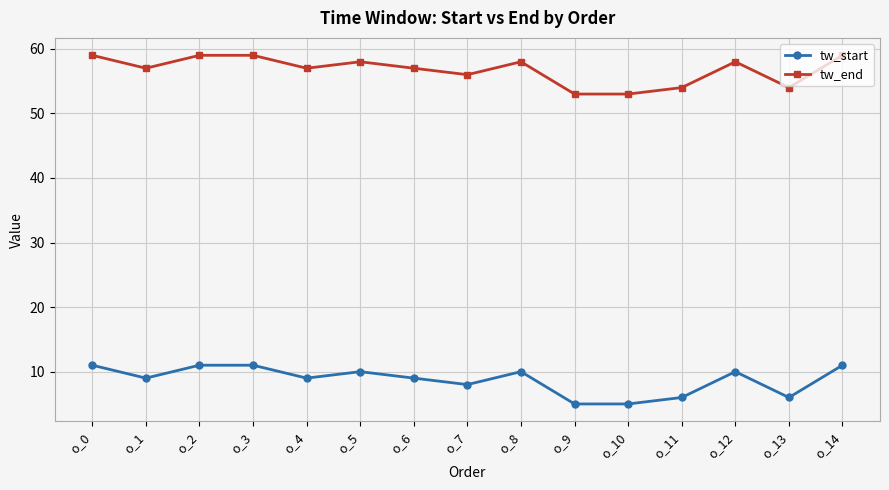

Reading left to right, list all the values displayed in this chart.

tw_start: 11	9	11	11	9	10	9	8	10	5	5	6	10	6	11
tw_end: 59	57	59	59	57	58	57	56	58	53	53	54	58	54	59